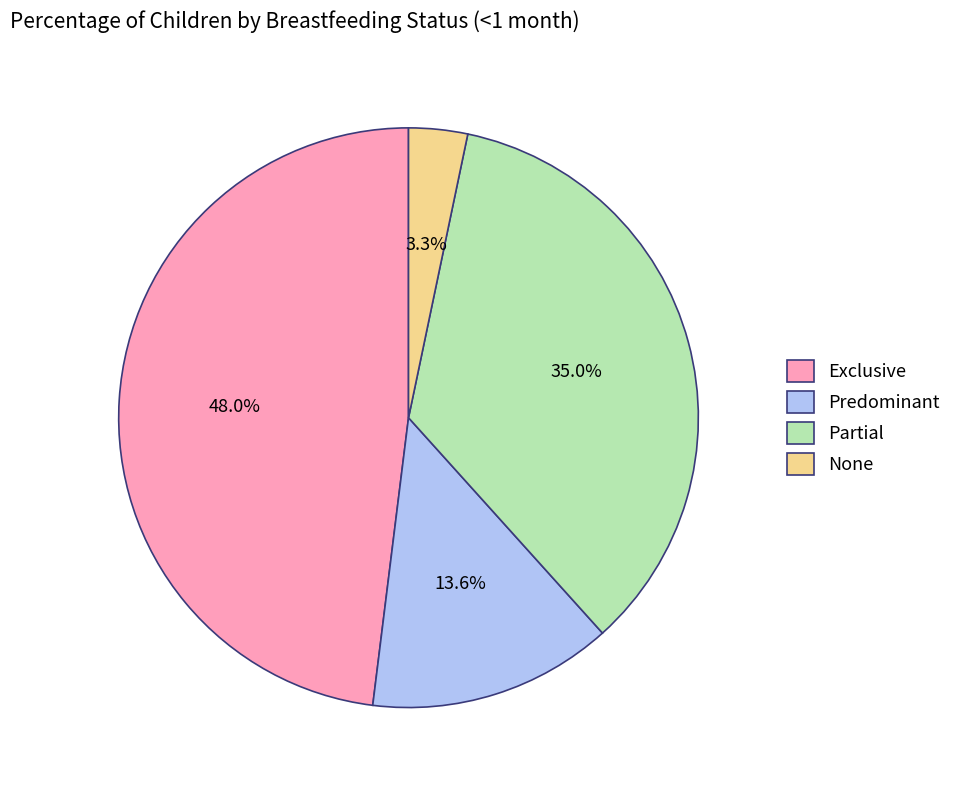

To the nearest percent, what portion does Partial represent?

35%